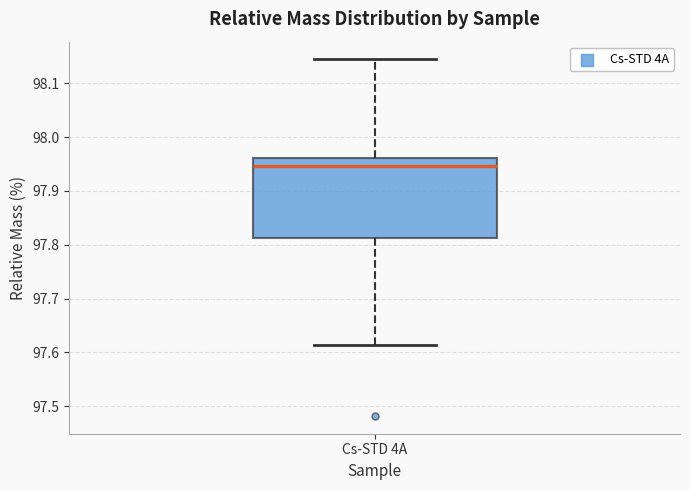

Transcribe this box plot: give where the median line is, the range the box spans, and where the two whiskers end, as read against the y-axis. The values are not printed on the chart, so give them approximately, as read against the axis.

median 97.95, box 97.81 to 97.96, whiskers 97.61 to 98.14